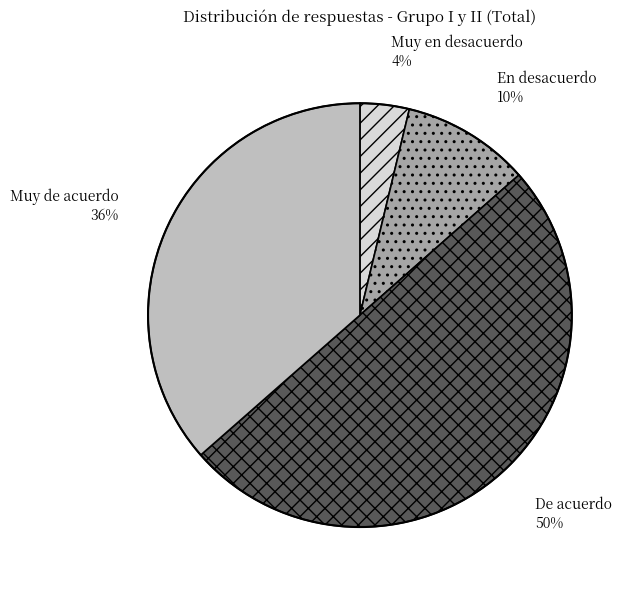

What is the ratio of the value at En desacuerdo to the value at De acuerdo?

0.2